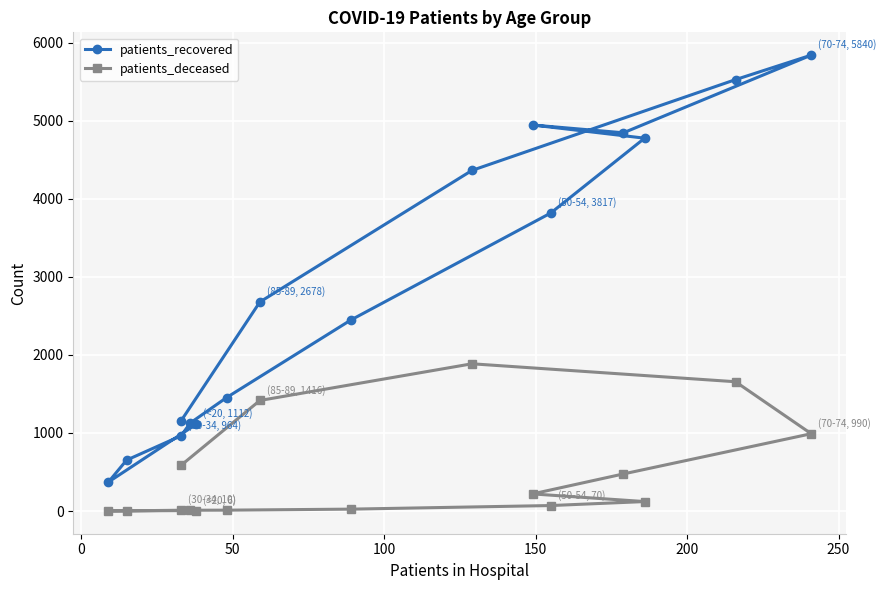

True or false: patients_deceased and patients_recovered intersect in this chart.

False